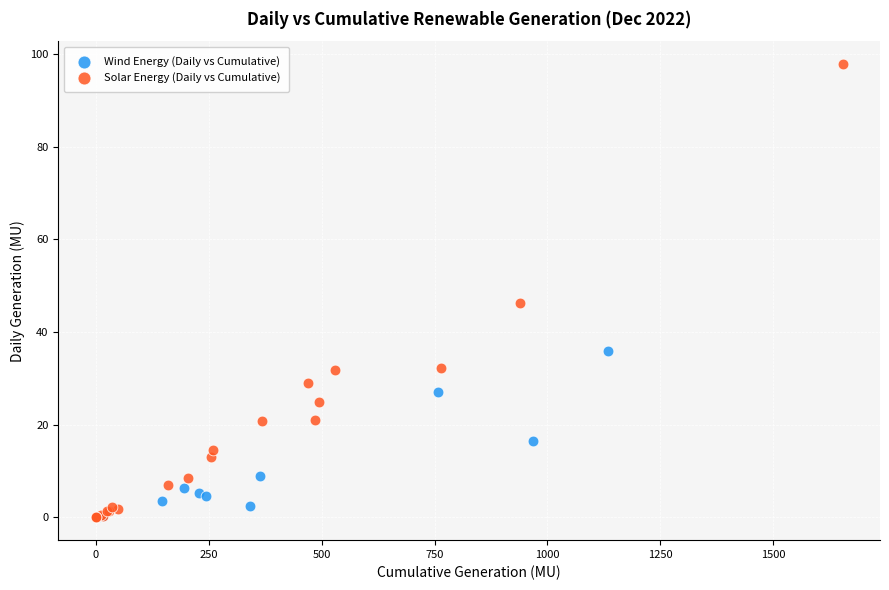

Which series has the largest Y range (max minus min)?

Solar Energy (Daily vs Cumulative)